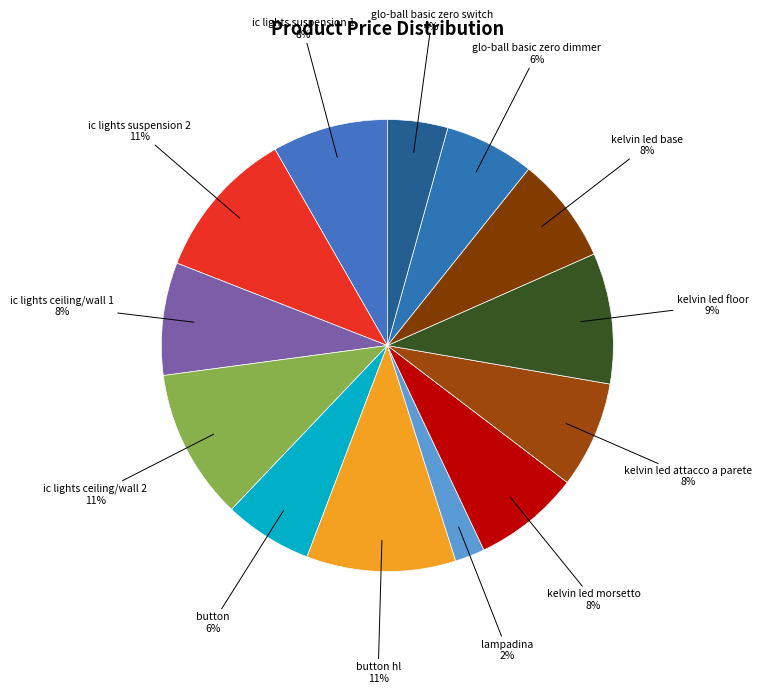

Is the sum of button and kelvin led morsetto greater than half?

No